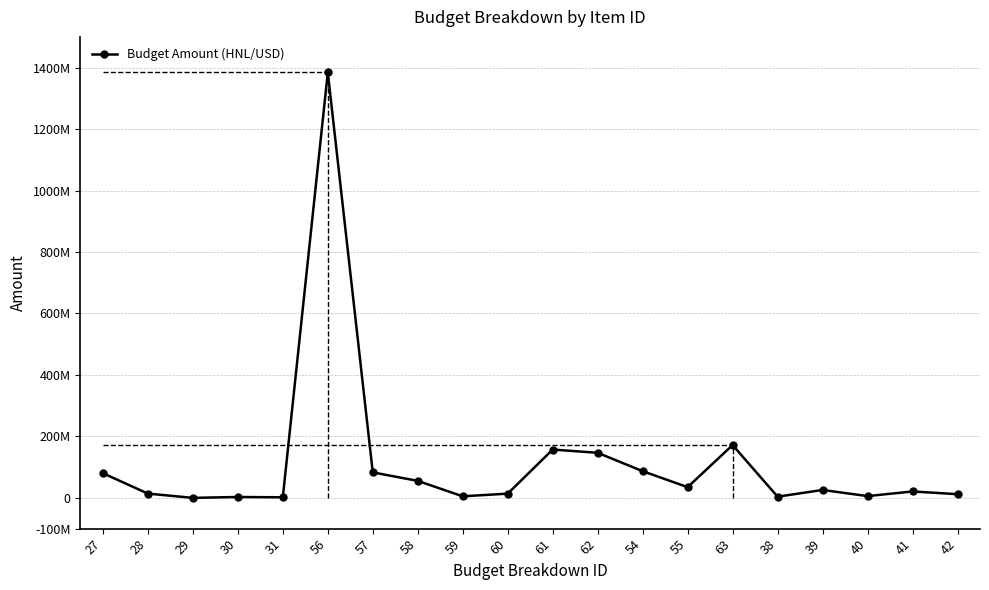

Reading left to right, extract all data points from this chart.

80280400	14000000	68050	2951595	1932080	1384224047	83053442	55368961	5121628	13842240	157299354	146727749	86931080	34957493	171922654	3957838	25795000	5840000	20954785	12028000